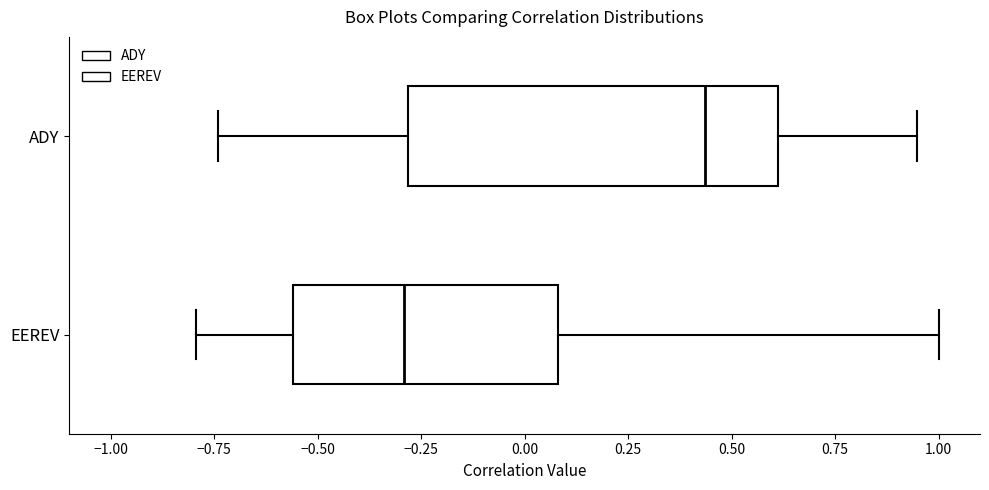

Where is the right edge of the box for EEREV on the x-axis? The values are not printed on the chart, so give them approximately, as read against the axis.

0.10